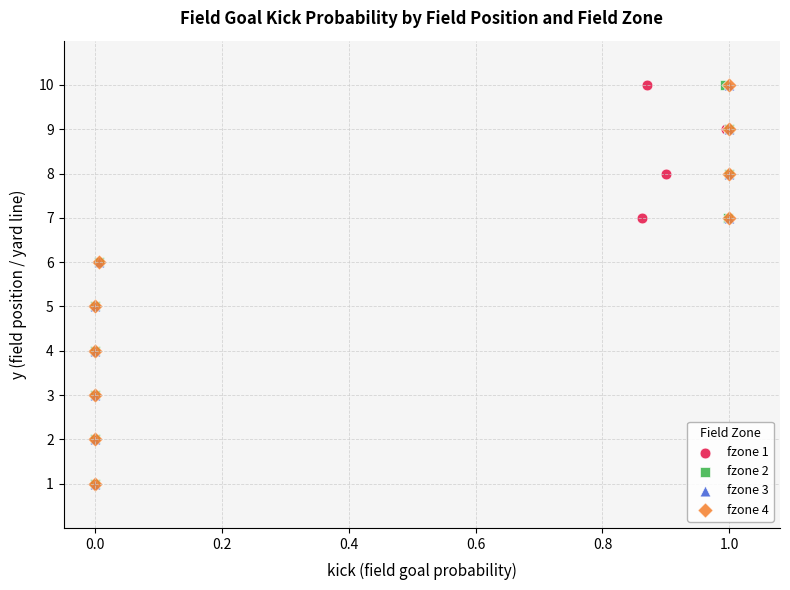

What are all the series names shown in the legend?

fzone 1, fzone 2, fzone 3, fzone 4